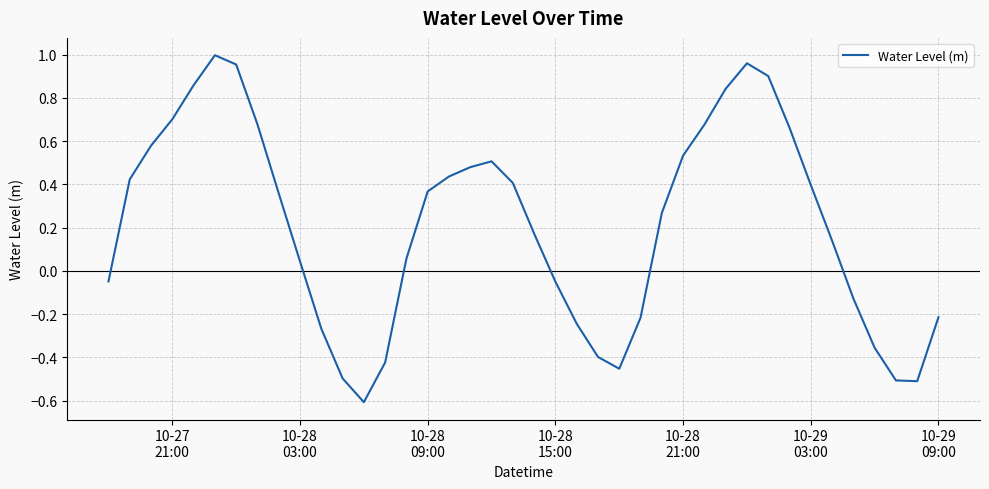

What is the difference between the maximum and minimum values?

1.6